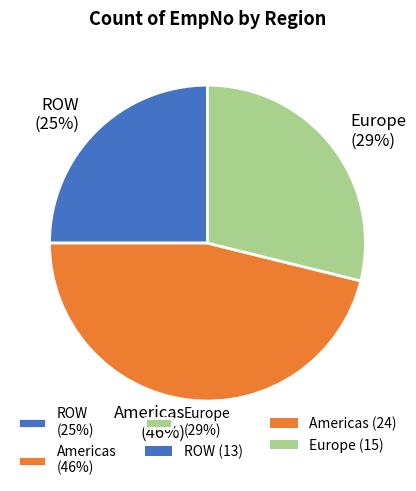

What is the ratio of the value at ROW to the value at Americas?

0.5